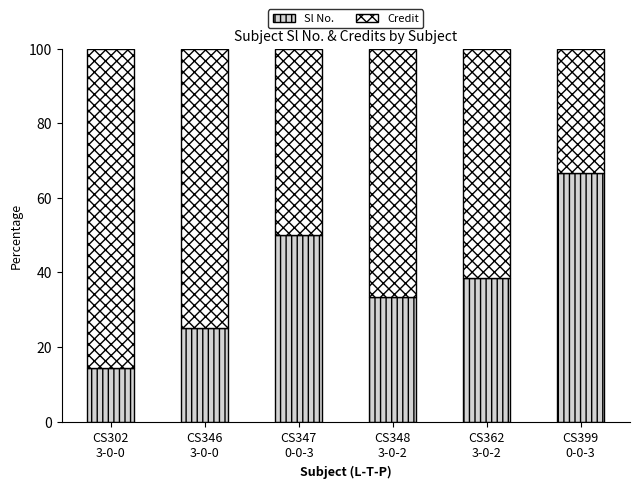

How many categories are shown in the chart?

6